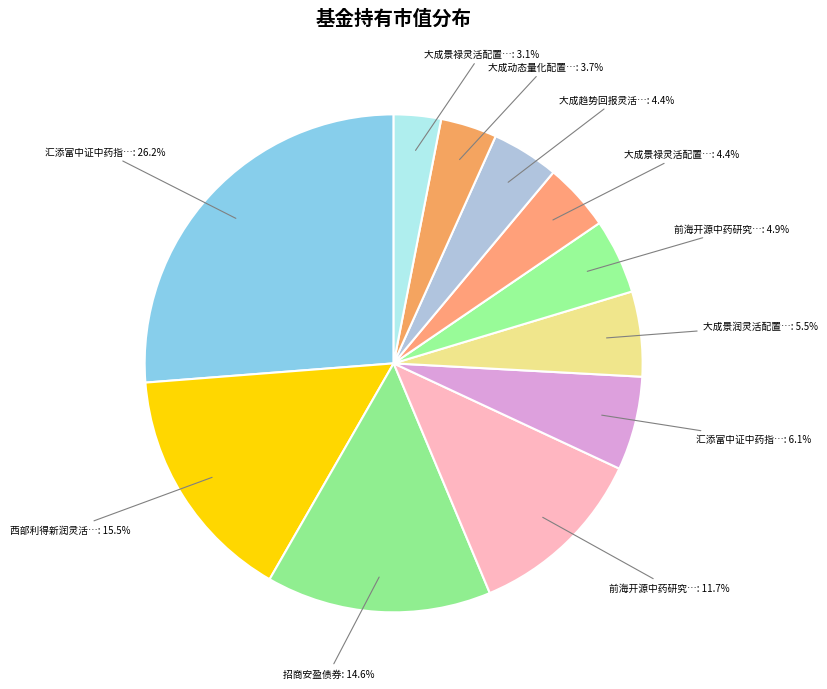

Count the number of slices in the pie.

11